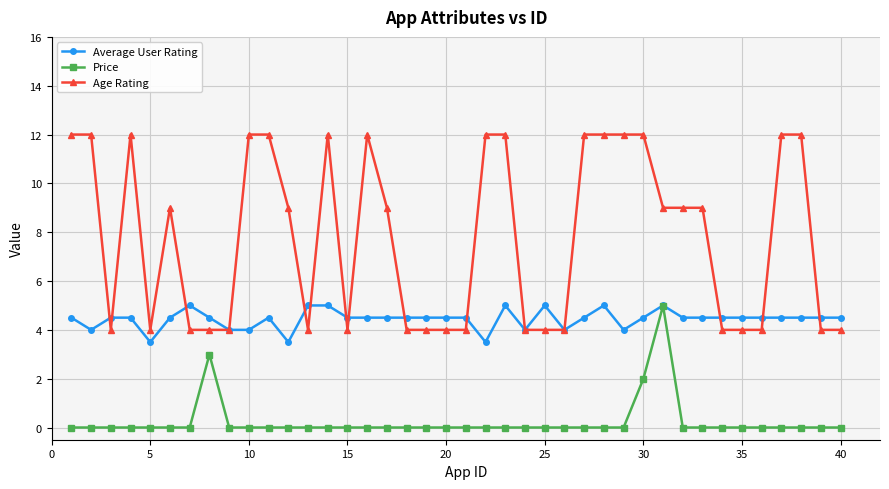

Rank the series by their average value, from lowest to highest.

Price, Average User Rating, Age Rating